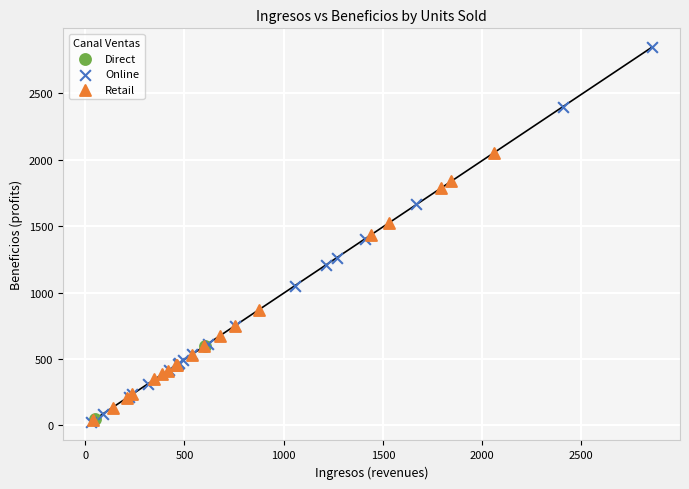

Which series reaches the maximum Y coordinate?

Online